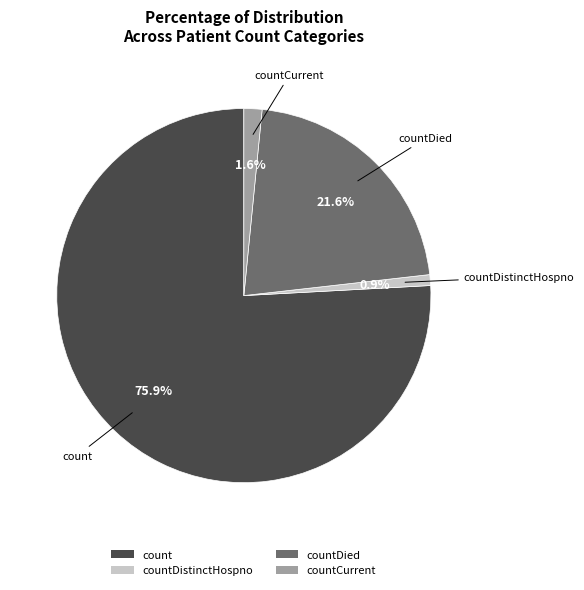

To the nearest percent, what is the average slice percentage?

25%